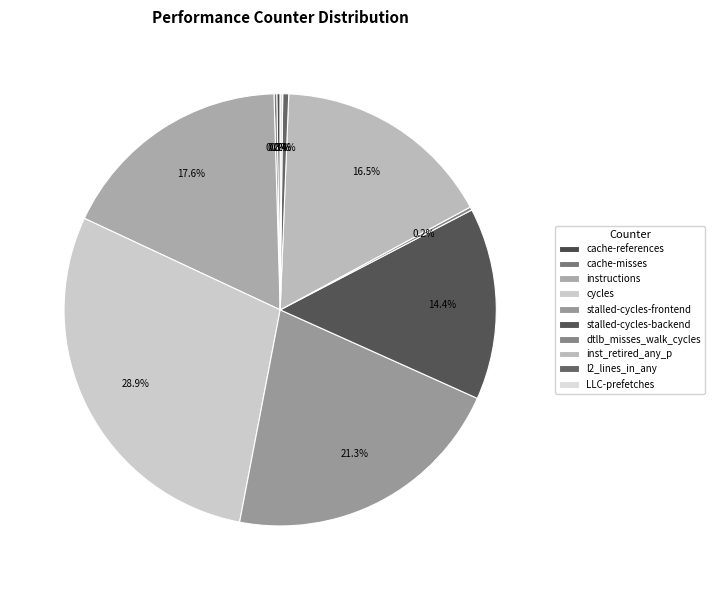

Do stalled-cycles-frontend and inst_retired_any_p together represent more than half of the pie?

No